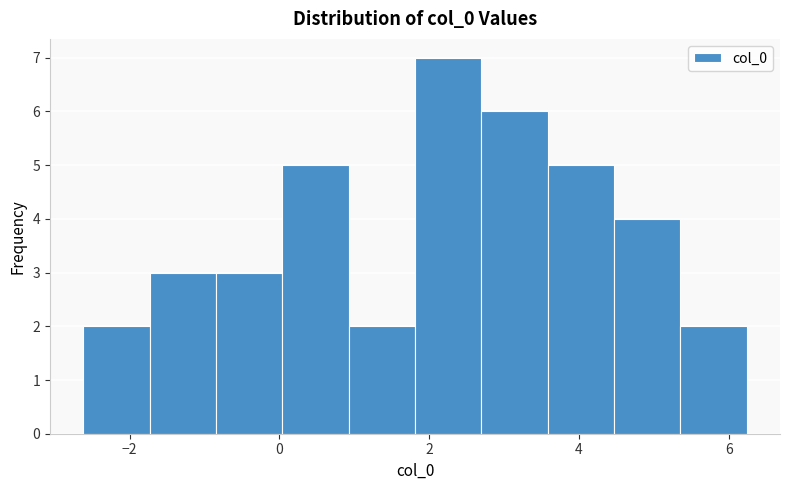

Reading left to right, list every bar in this chart as the range it spans on the x-axis followed by its height. Neither the bar edges nor the heights are printed on the chart, so give them approximately, as read against the axes.

-2.6 to -1.8: 2
-1.8 to -0.8: 3
-0.8 to 0.0: 3
0.0 to 1.0: 5
1.0 to 1.8: 2
1.8 to 2.6: 7
2.6 to 3.6: 6
3.6 to 4.4: 5
4.4 to 5.4: 4
5.4 to 6.2: 2